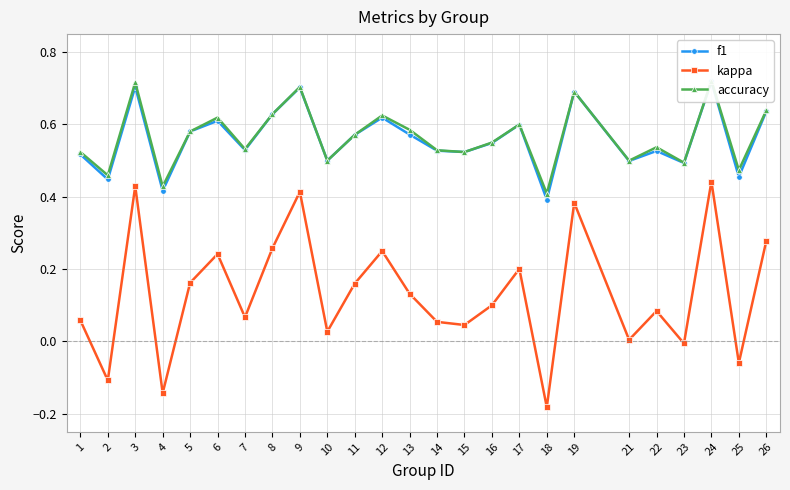

How many interior local peaks does the f1 series have?

8